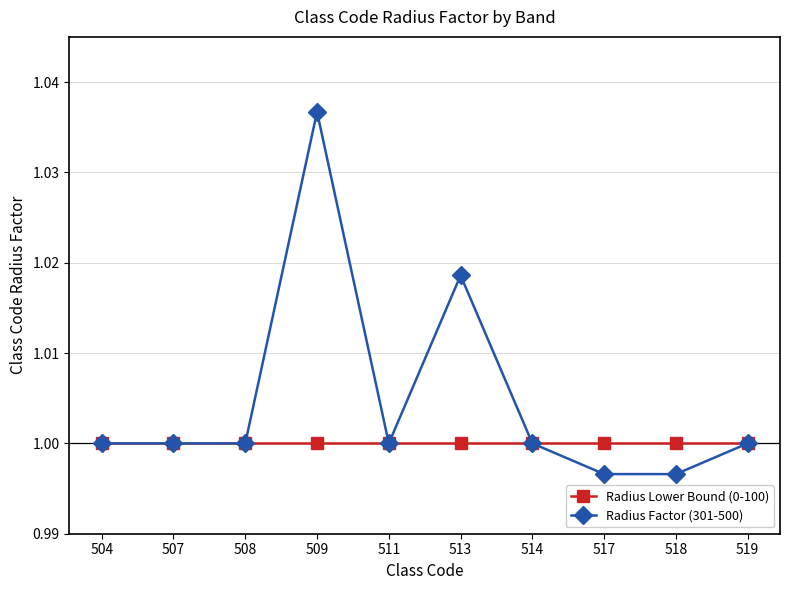

Which category has the highest value across all series?

509